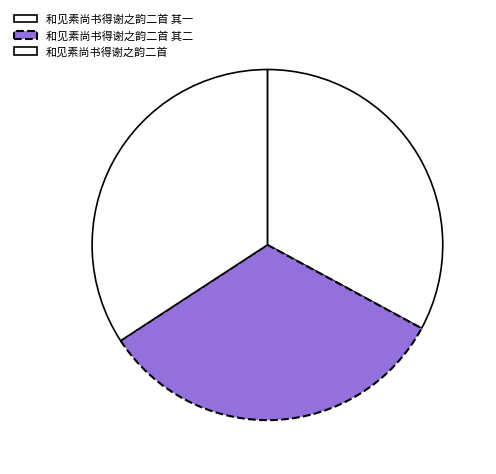

How many slices are in this pie chart?

3